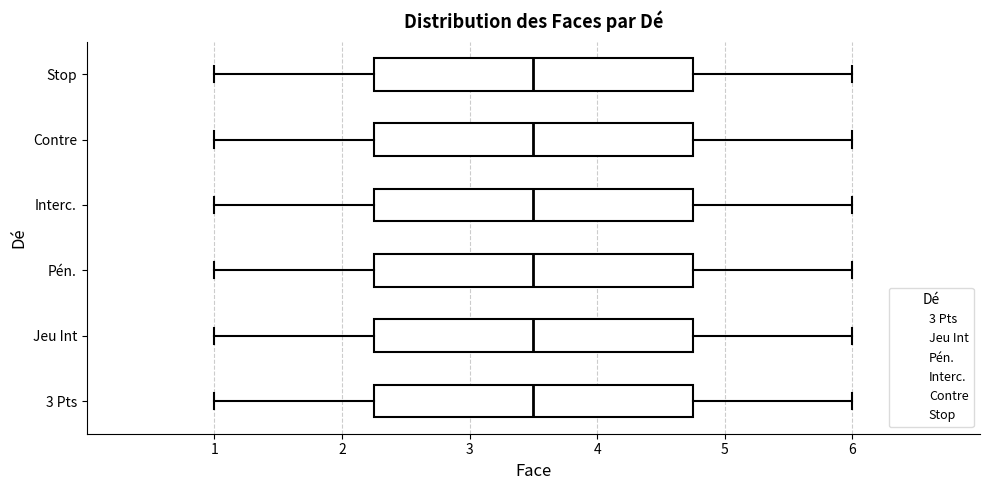

Reading bottom to top, transcribe this box plot: for each box, give where its median line is, the range the box spans, and where its two whiskers end, as read against the x-axis. The values are not printed on the chart, so give them approximately, as read against the axis.

3 Pts: median 3.5, box 2.3 to 4.8, whiskers 1.0 to 6.0
Jeu Int: median 3.5, box 2.3 to 4.8, whiskers 1.0 to 6.0
Pén.: median 3.5, box 2.3 to 4.8, whiskers 1.0 to 6.0
Interc.: median 3.5, box 2.3 to 4.8, whiskers 1.0 to 6.0
Contre: median 3.5, box 2.3 to 4.8, whiskers 1.0 to 6.0
Stop: median 3.5, box 2.3 to 4.8, whiskers 1.0 to 6.0